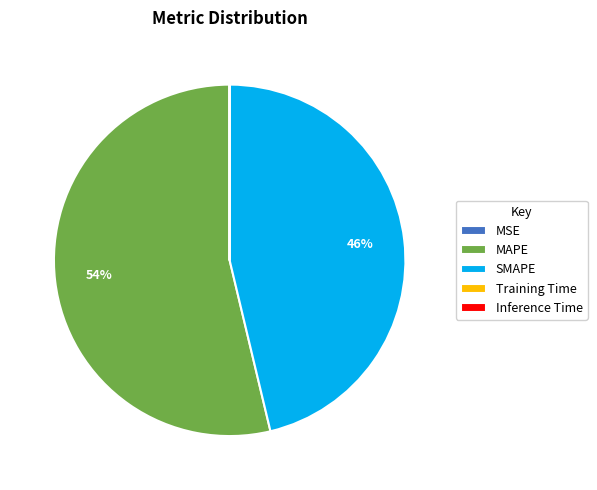

Which slice is the largest?

MAPE